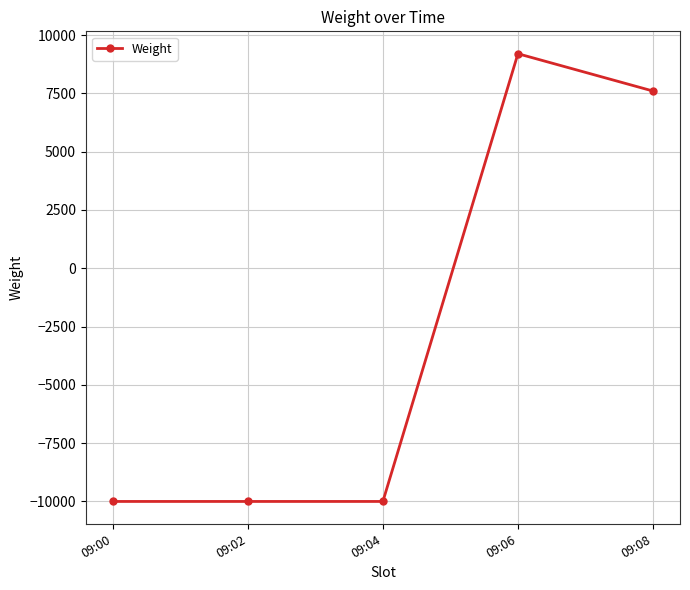

How many lines are shown in the chart?

1